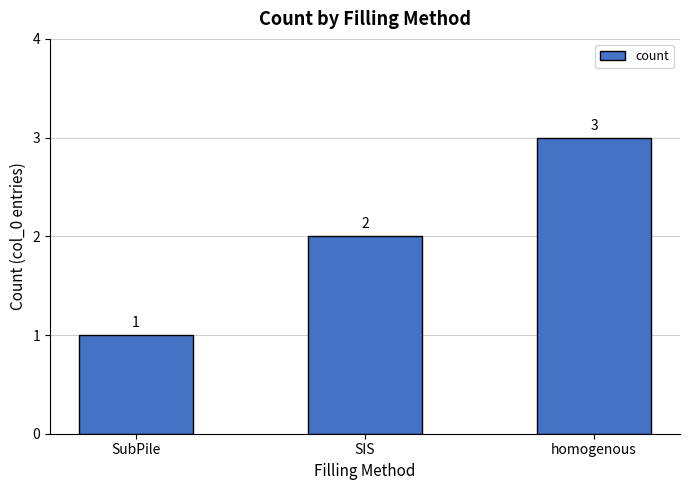

List the labels in order of value, largest first.

homogenous, SIS, SubPile